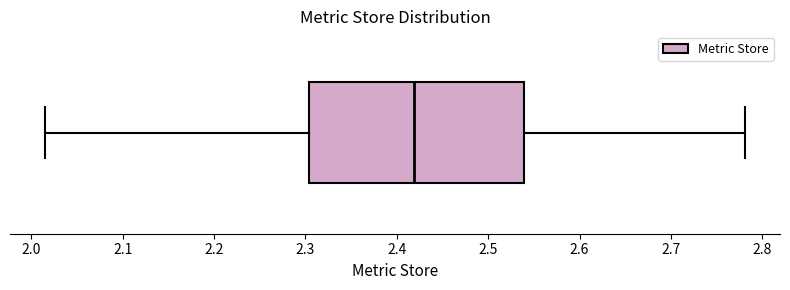

Transcribe this box plot: give where the median line is, the range the box spans, and where the two whiskers end, as read against the x-axis. The values are not printed on the chart, so give them approximately, as read against the axis.

median 2.42, box 2.30 to 2.54, whiskers 2.01 to 2.78